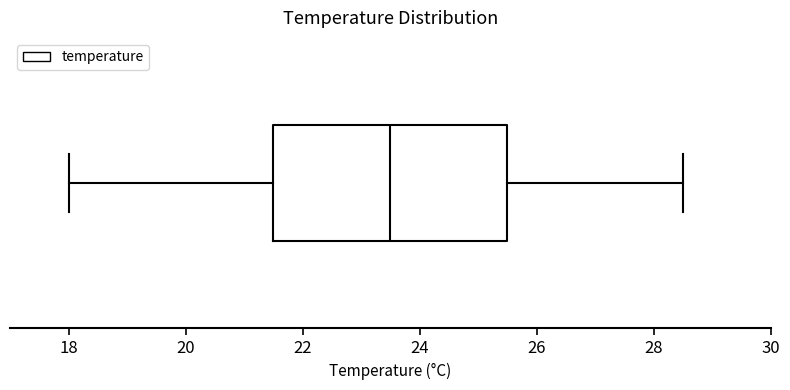

Read this box plot against the x-axis: the position of the median line, the range covered by the box, and the ends of both whiskers. The values are not printed on the chart, so give them approximately, as read against the axis.

median 23.6, box 21.6 to 25.6, whiskers 18.0 to 28.6